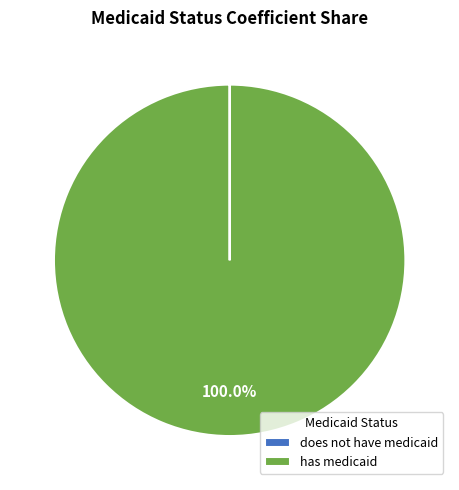

To the nearest percent, what percentage of the pie is has medicaid?

100%